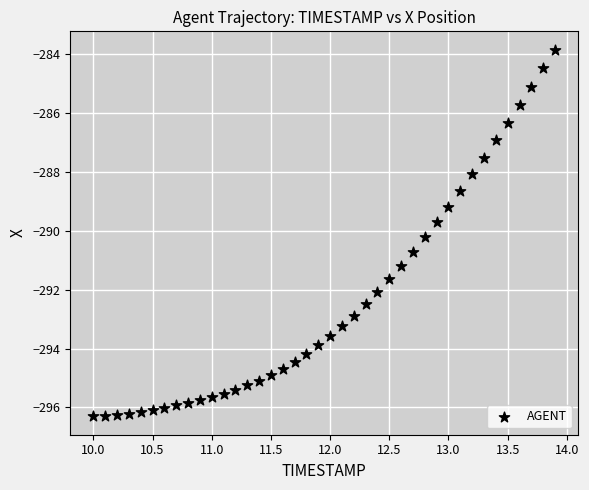

What is the range of Y values (max minus min)?

12.5